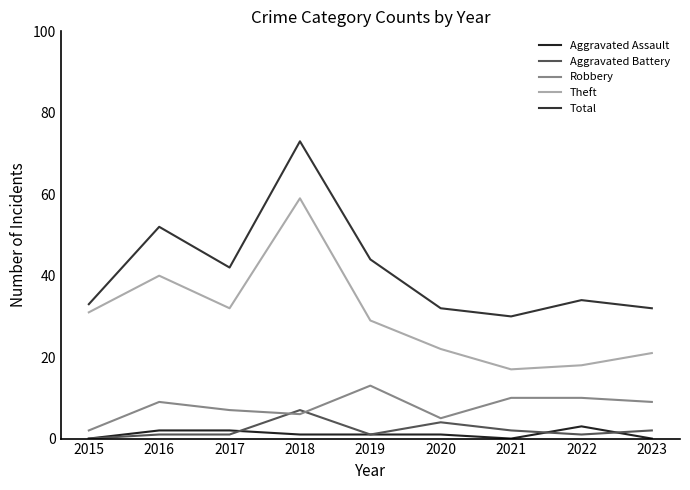

Reading left to right, what are all the values shown in this chart?

Aggravated Assault: 0	2	2	1	1	1	0	3	0
Aggravated Battery: 0	1	1	7	1	4	2	1	2
Robbery: 2	9	7	6	13	5	10	10	9
Theft: 31	40	32	59	29	22	17	18	21
Total: 33	52	42	73	44	32	30	34	32